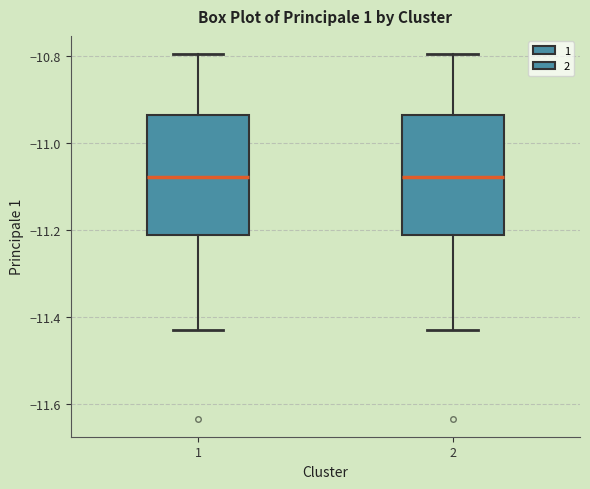

Reading left to right, read every box against the y-axis: the position of its median line, the range the box covers, and the ends of its whiskers. The values are not printed on the chart, so give them approximately, as read against the axis.

1: median -11.08, box -11.22 to -10.94, whiskers -11.44 to -10.80
2: median -11.08, box -11.22 to -10.94, whiskers -11.44 to -10.80